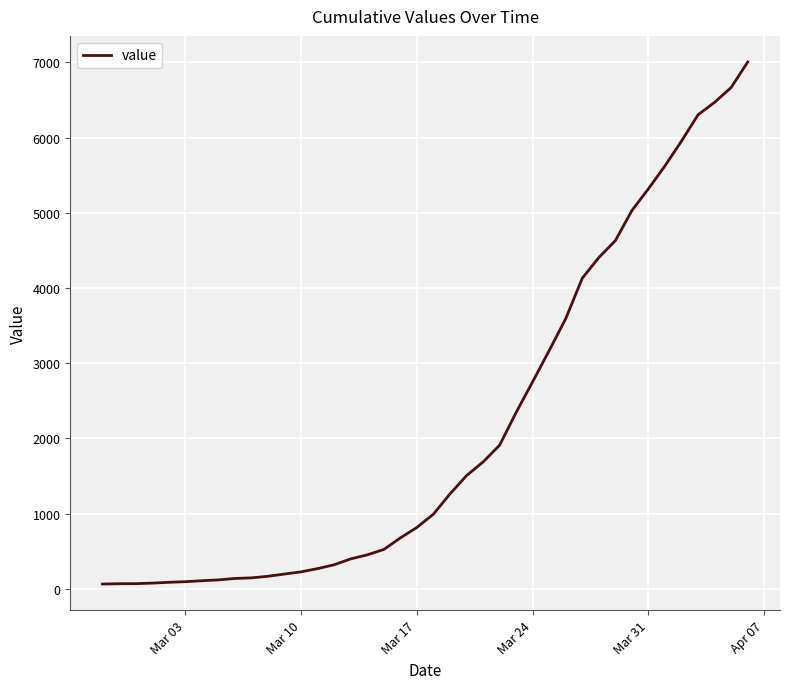

What is the minimum value shown in the chart?

64